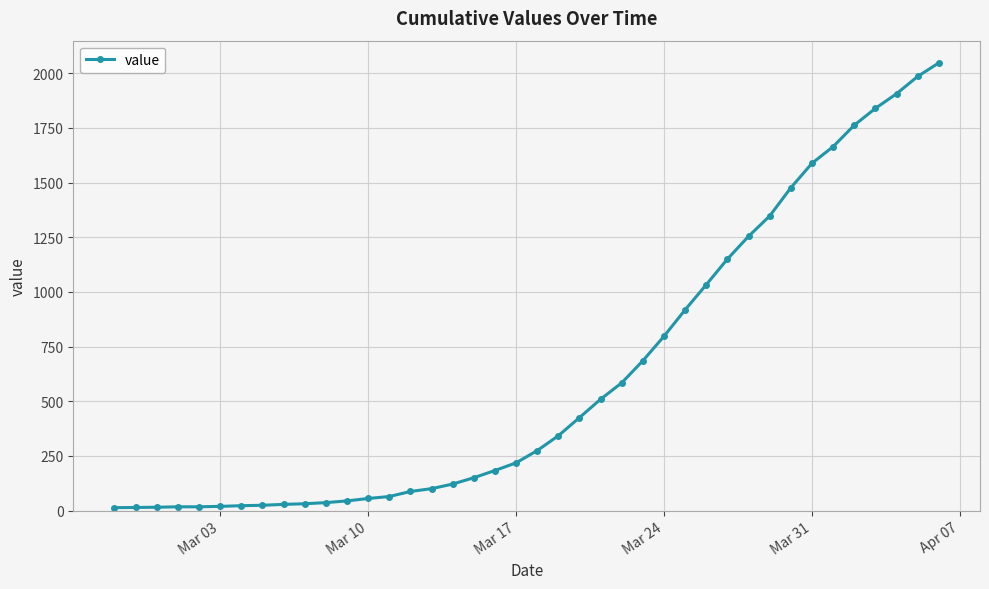

What is the difference between the second highest and second lowest values?

1971